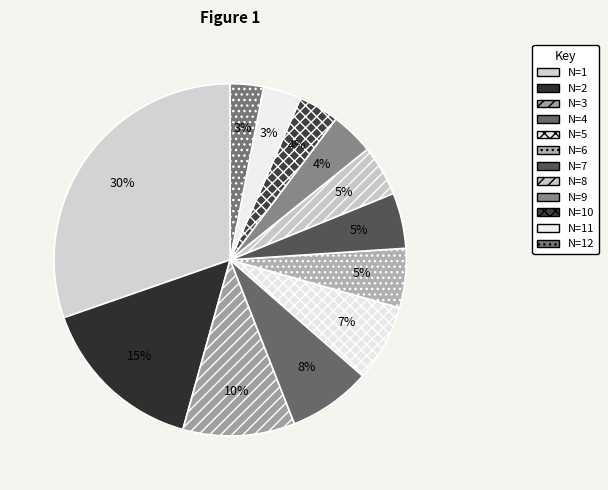

Count the number of slices in the pie.

12